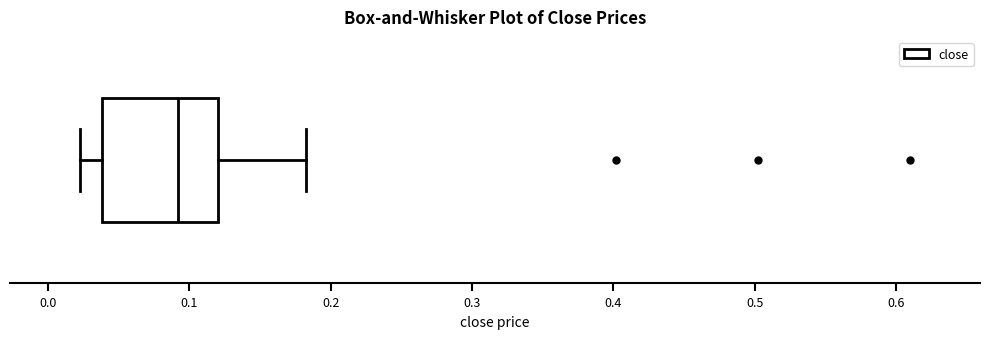

Where does the median line of the box sit on the x-axis? The values are not printed on the chart, so give them approximately, as read against the axis.

0.09